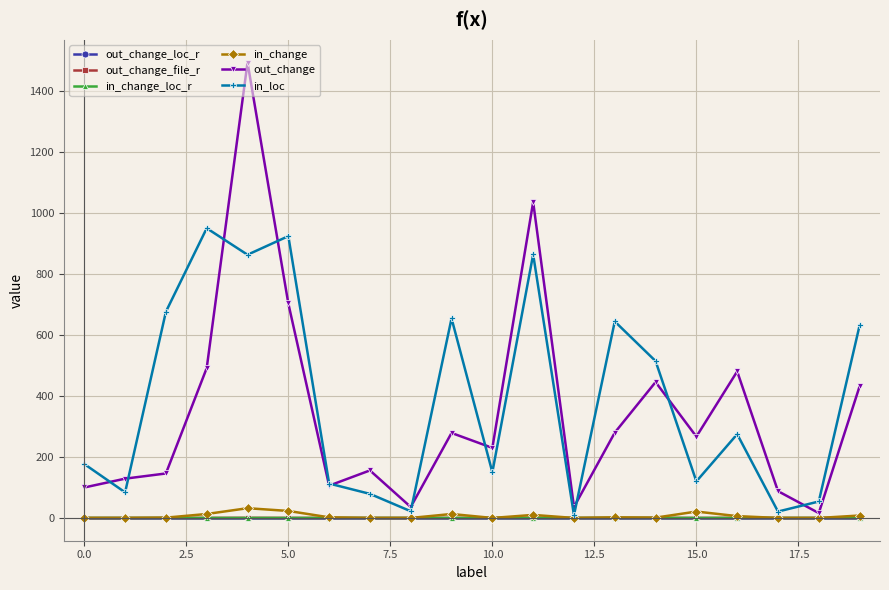

Which series has the widest spread of values?

out_change